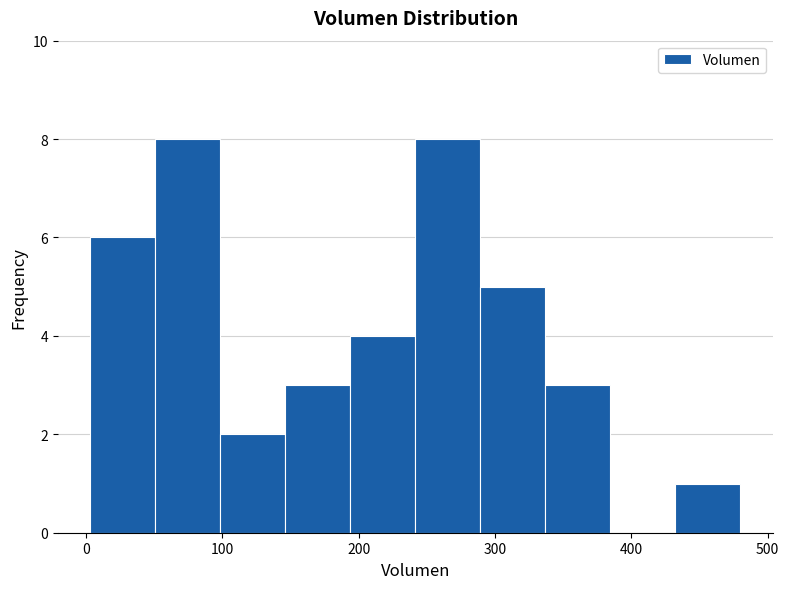

Reading left to right, transcribe this chart: for each bar, give the range it covers on the x-axis and its height. Neither the bar edges nor the heights are printed on the chart, so give them approximately, as read against the axes.

0 to 50: 6
50 to 100: 8
100 to 150: 2
150 to 190: 3
190 to 240: 4
240 to 290: 8
290 to 340: 5
340 to 380: 3
380 to 430: 0
430 to 480: 1